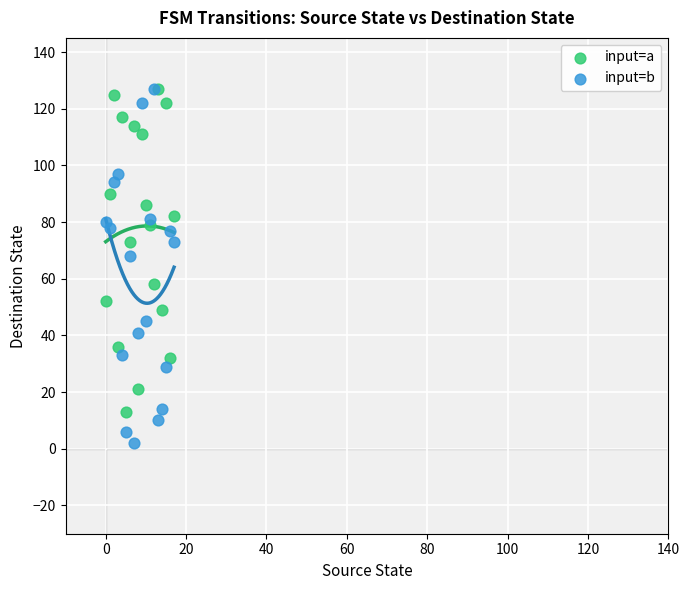

What are all the series names shown in the legend?

input=a, input=b